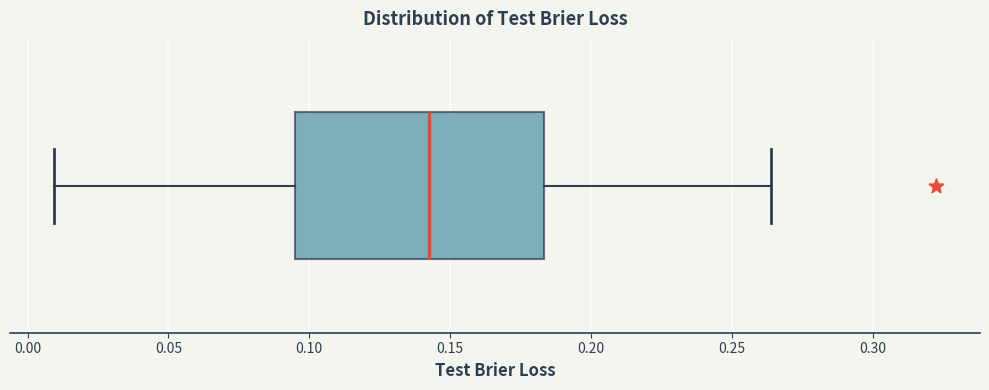

Transcribe this box plot: give where the median line is, the range the box spans, and where the two whiskers end, as read against the x-axis. The values are not printed on the chart, so give them approximately, as read against the axis.

median 0.145, box 0.095 to 0.185, whiskers 0.010 to 0.265